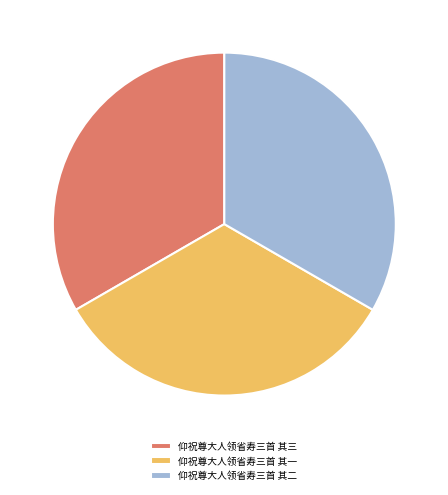

Do 仰祝尊大人领省寿三首 其三 and 仰祝尊大人领省寿三首 其二 together represent more than half of the pie?

Yes